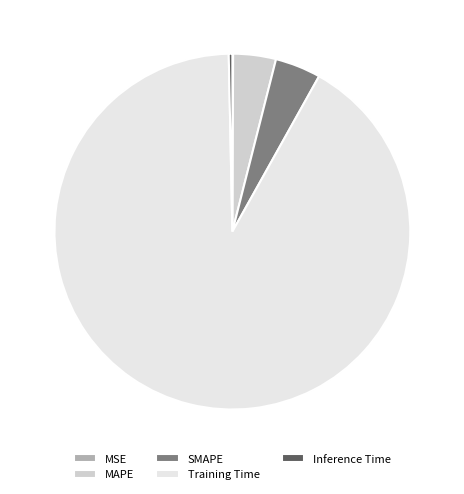

Does Training Time represent more than half of the total?

Yes